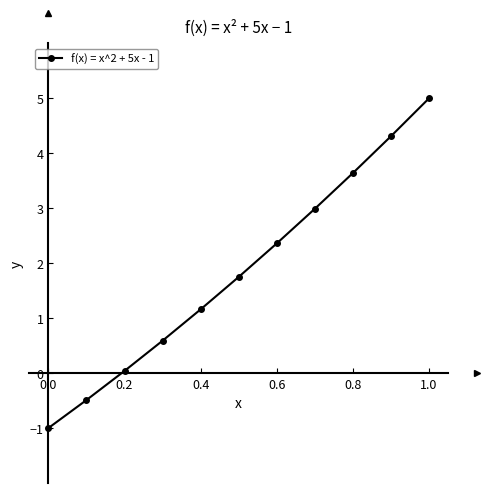

How many series are shown in this chart?

1